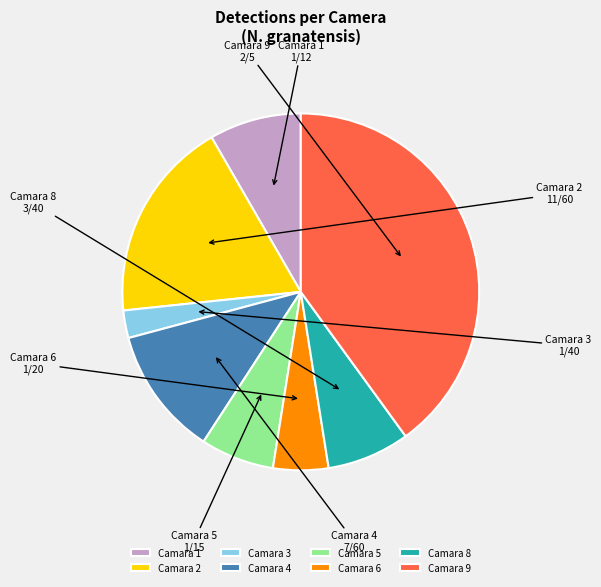

Approximately how many times larger is the value at Camara 9 compared to Camara 5?

6.0